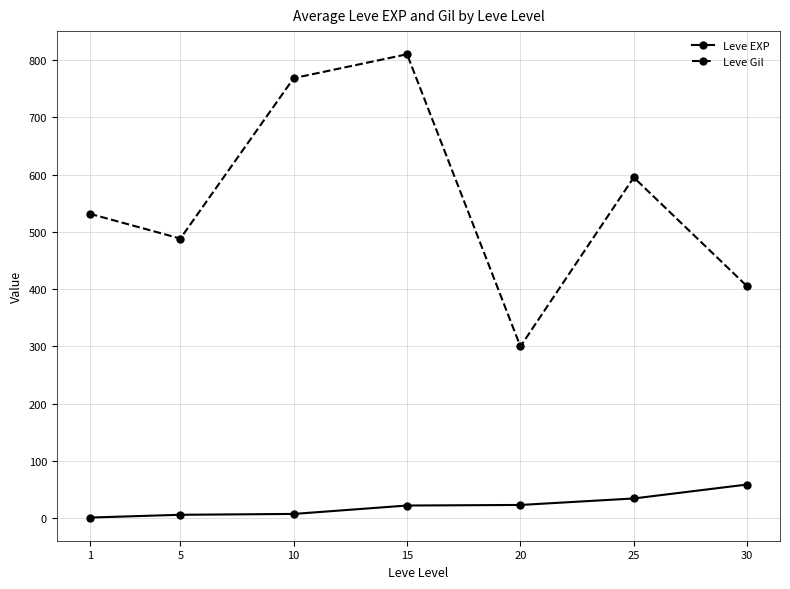

What is the difference between the highest and lowest values at 20?

276.7